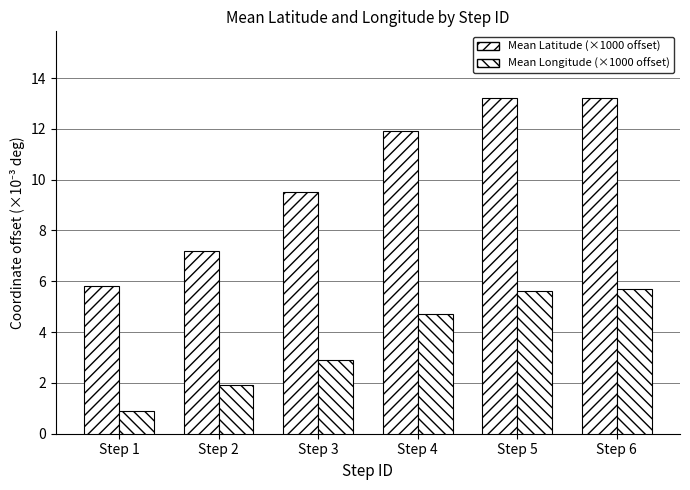

How many categories are shown in the chart?

6